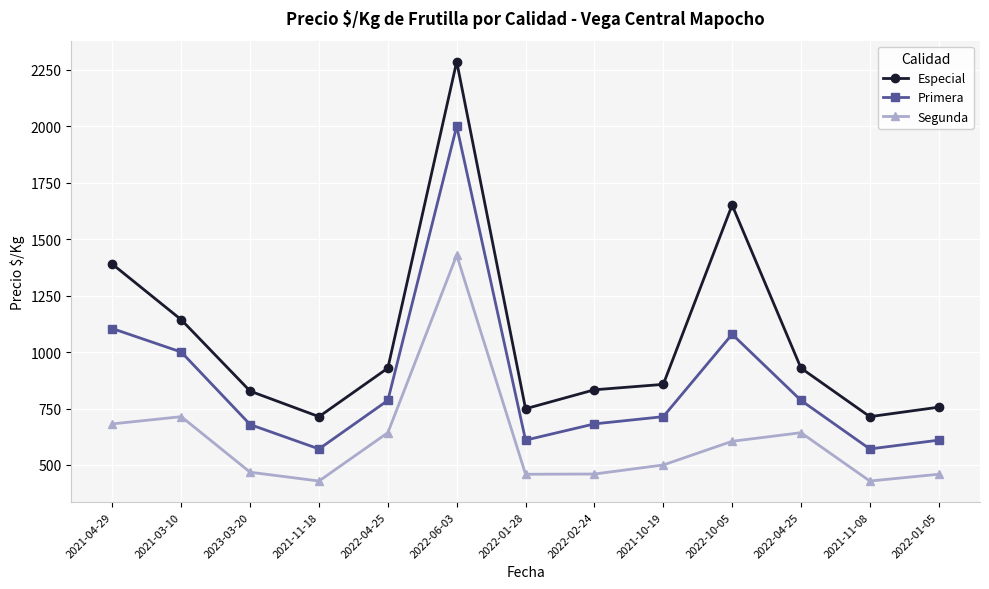

Reading left to right, transcribe all the data shown in this chart.

Especial: 2021-04-29=1389	2021-03-10=1143	2023-03-20=827	2021-11-18=714	2022-04-25=929	2022-06-03=2286	2022-01-28=749	2022-02-24=833	2021-10-19=857	2022-10-05=1651	2022-04-25=929	2021-11-08=714	2022-01-05=756
Primera: 2021-04-29=1104	2021-03-10=1000	2023-03-20=679	2021-11-18=571	2022-04-25=786	2022-06-03=2000	2022-01-28=610	2022-02-24=682	2021-10-19=714	2022-10-05=1079	2022-04-25=786	2021-11-08=571	2022-01-05=610
Segunda: 2021-04-29=682	2021-03-10=714	2023-03-20=468	2021-11-18=429	2022-04-25=643	2022-06-03=1429	2022-01-28=459	2022-02-24=460	2021-10-19=500	2022-10-05=605	2022-04-25=643	2021-11-08=429	2022-01-05=459